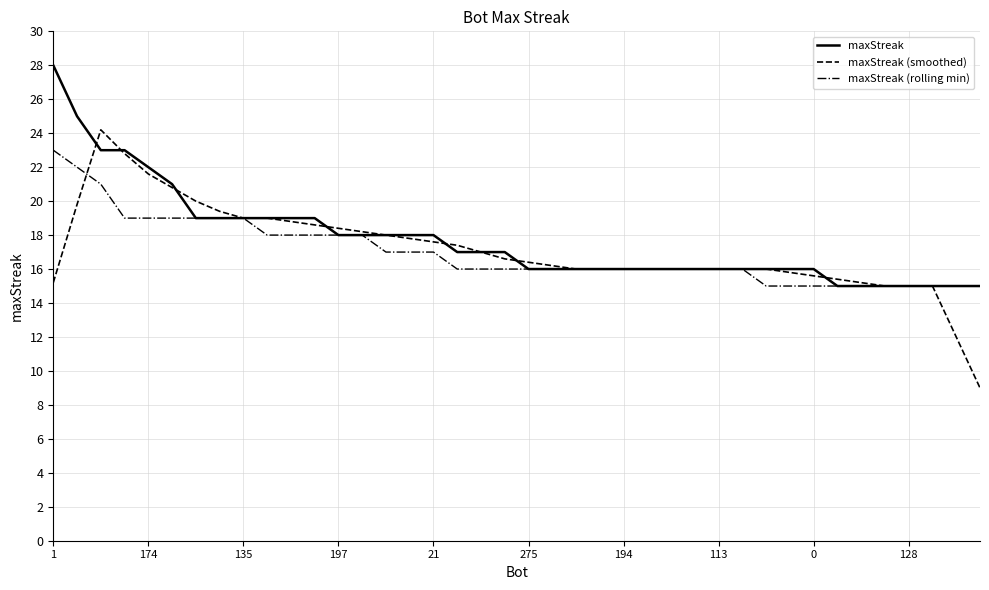

What is the minimum value for maxStreak?

15.0